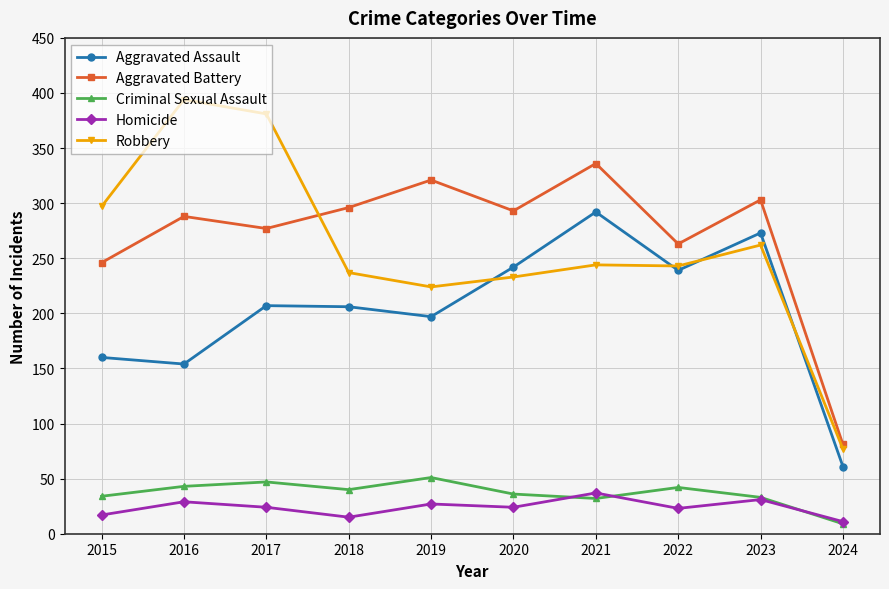

What is the value of the Robbery point at the 6th from the left?

233